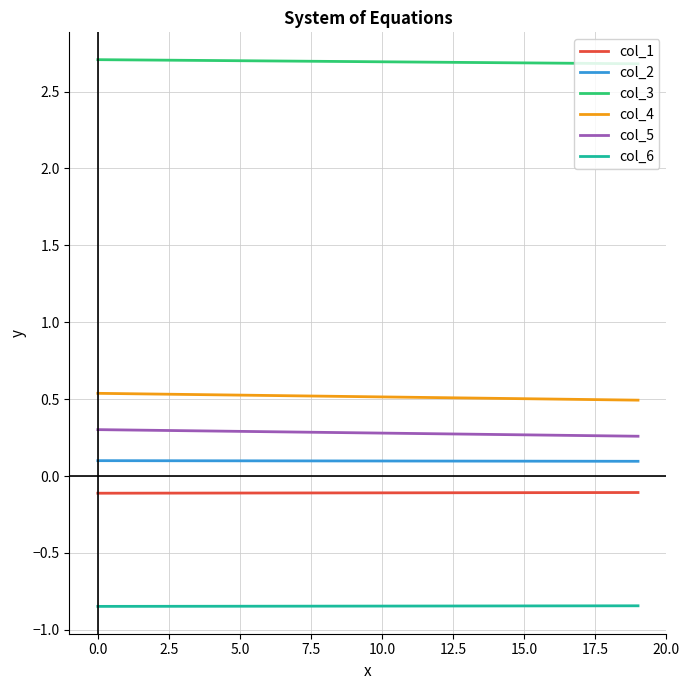

True or false: col_2 and col_6 cross at least once.

False